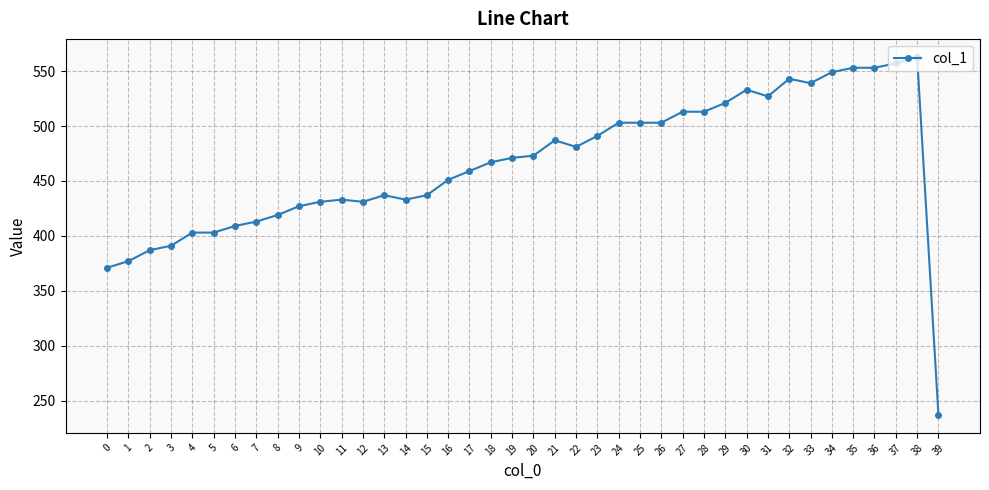

True or false: the data has more than 2 interior local peaks.

True